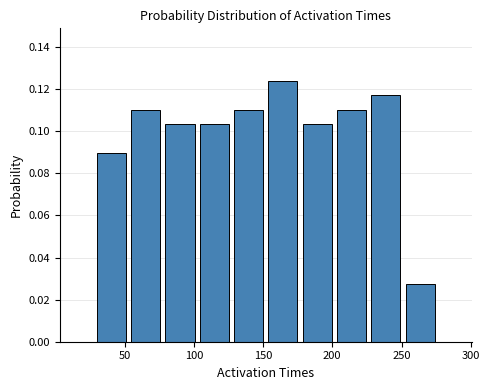

Over which range of the x-axis is the bar tallest?

150 to 175